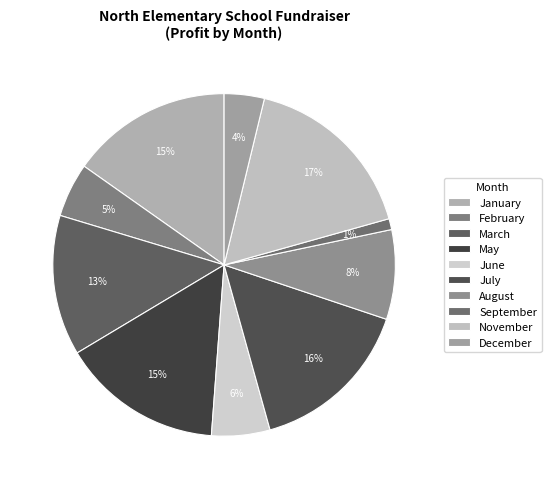

What is the change in value from March to August?

-959